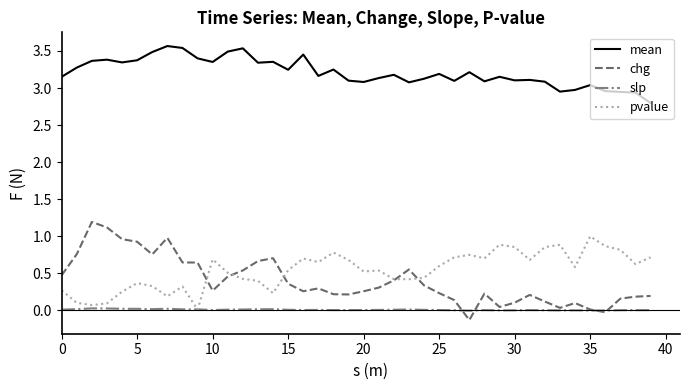

True or false: mean and chg cross at least once.

False